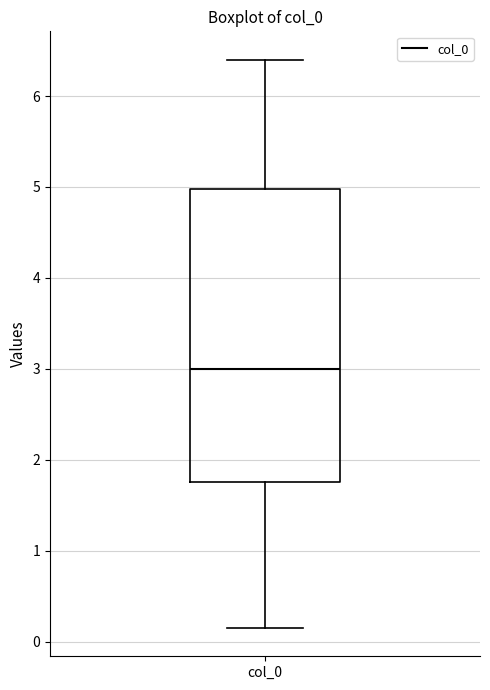

Where does the upper whisker of the box for col_0 end on the y-axis? The values are not printed on the chart, so give them approximately, as read against the axis.

6.4